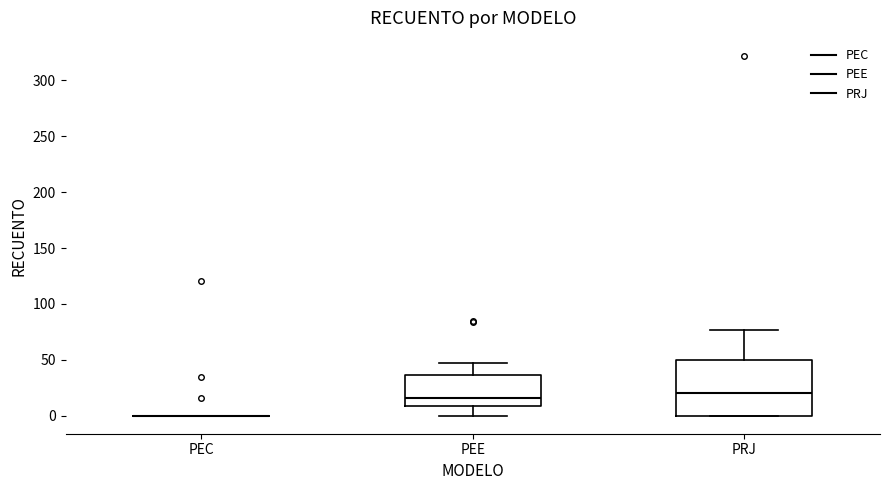

Reading left to right, read every box against the y-axis: the position of its median line, the range the box covers, and the ends of its whiskers. The values are not printed on the chart, so give them approximately, as read against the axis.

PEC: box collapsed to a line at 0, whiskers 0 to 0
PEE: median 15, box 10 to 35, whiskers 0 to 45
PRJ: median 20, box 0 to 50, whiskers 0 to 75